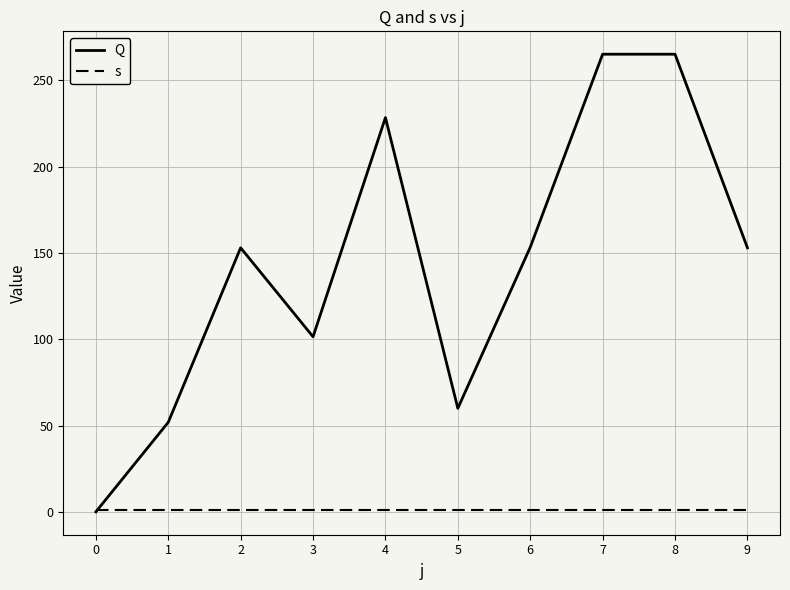

The Q series shows 265.2 at 7. True or false?

True